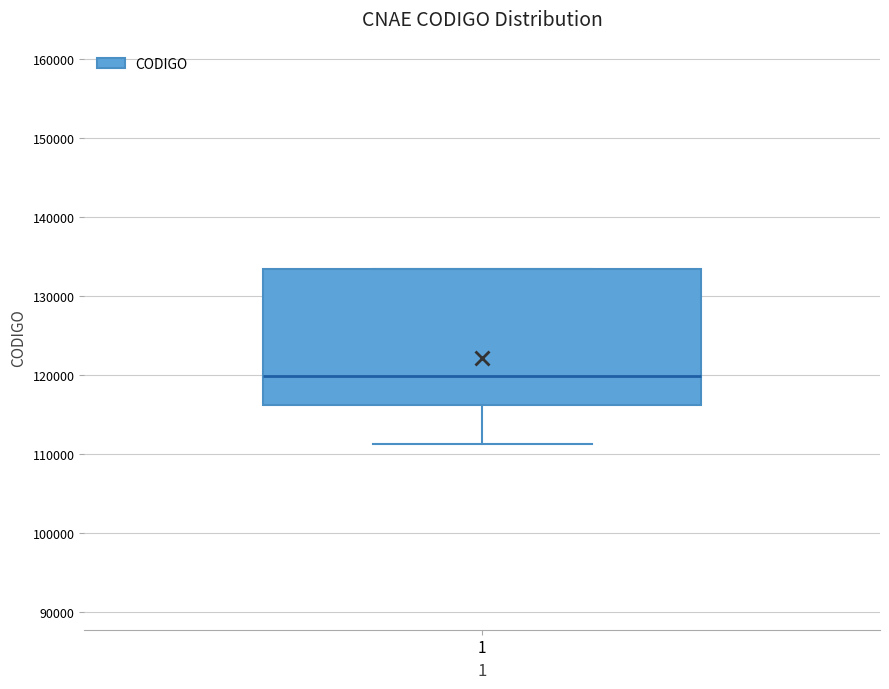

Transcribe this box plot: give where the median line is, the range the box spans, and where the two whiskers end, as read against the y-axis. The values are not printed on the chart, so give them approximately, as read against the axis.

median 120000, box 116000 to 133000, whiskers 111000 to 133000